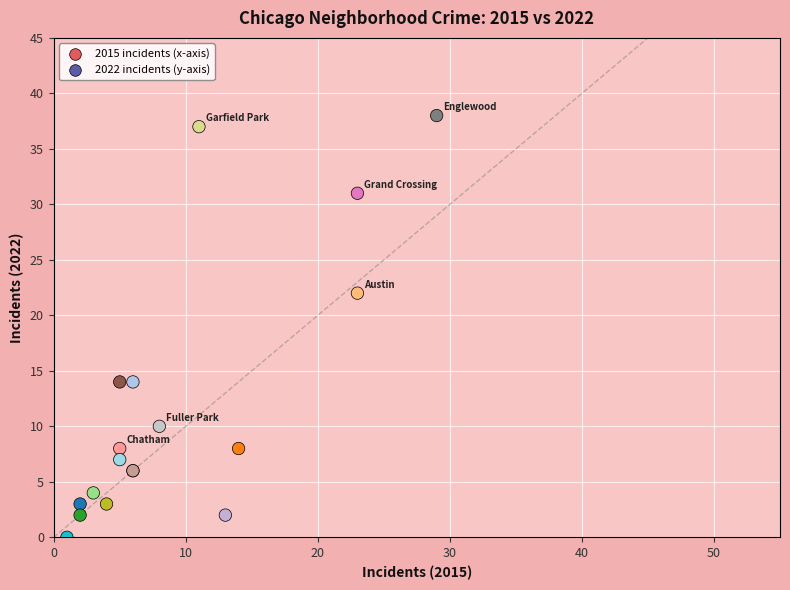

What Y value in the scatter plot is closest to 19?

22